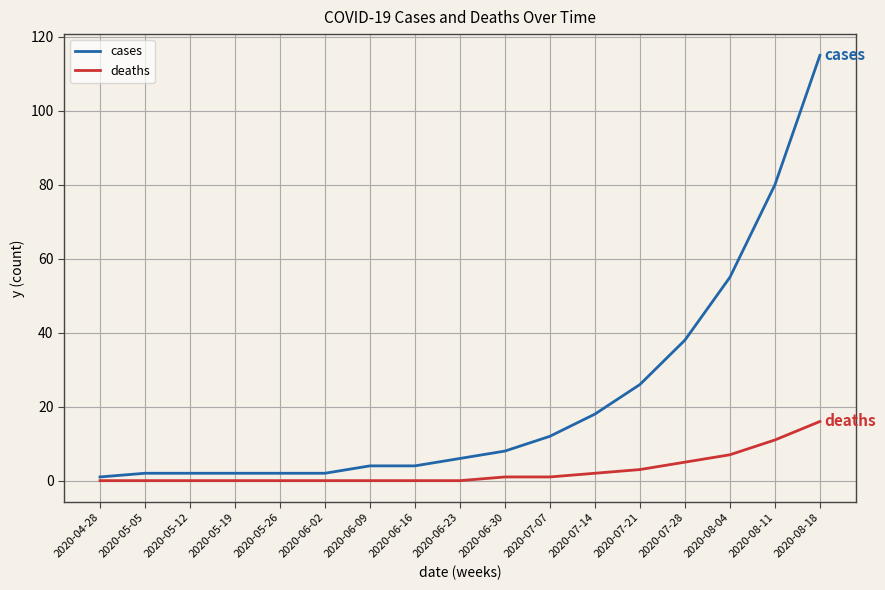

The deaths series shows 16 at 2020-08-11. True or false?

False